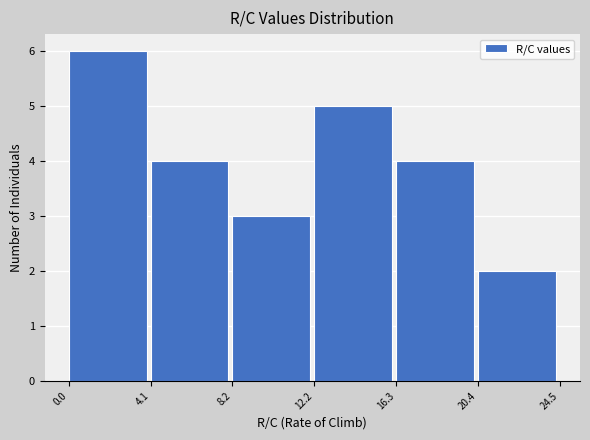

Reading left to right, list every bar in this chart as the range it spans on the x-axis followed by its height. The values are not printed on the chart, so give them approximately, as read against the axis.

0.0 to 4.1: 6
4.1 to 8.2: 4
8.2 to 12.2: 3
12.2 to 16.3: 5
16.3 to 20.4: 4
20.4 to 24.5: 2